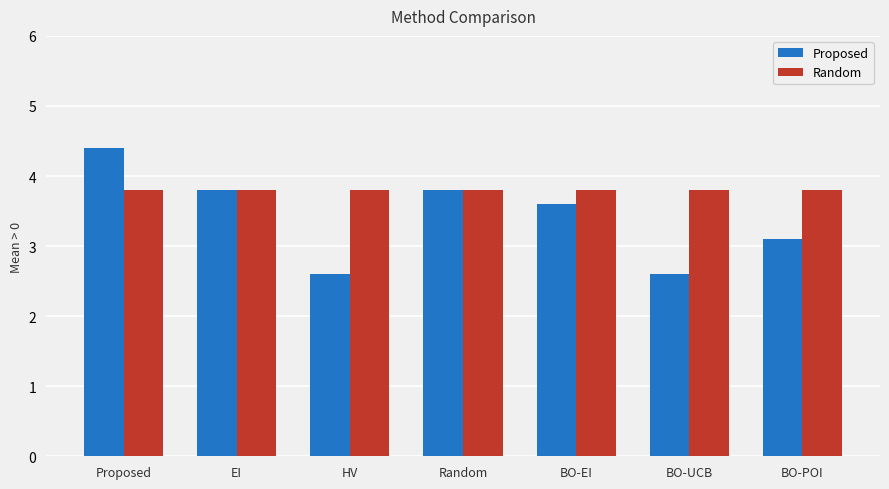

What is the spread (max minus min) of values at BO-POI?

0.7